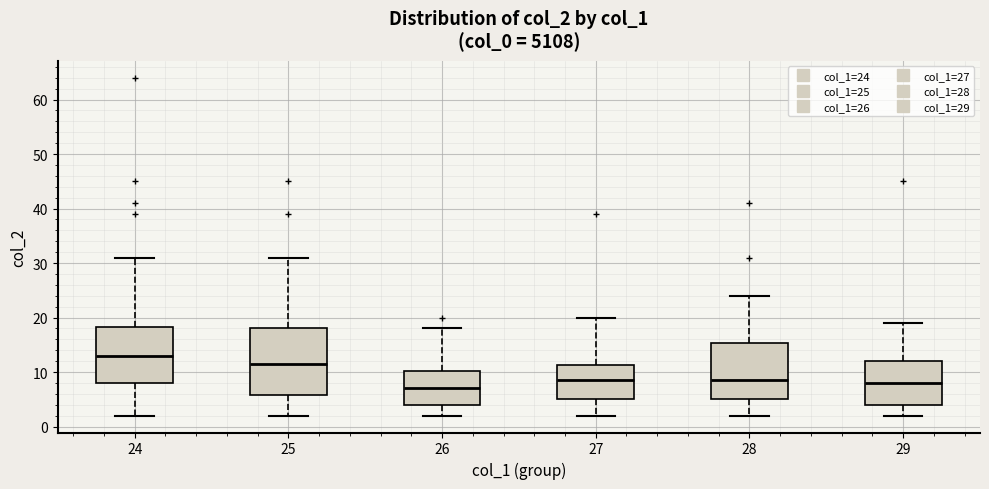

Which box's median line is the highest?

24